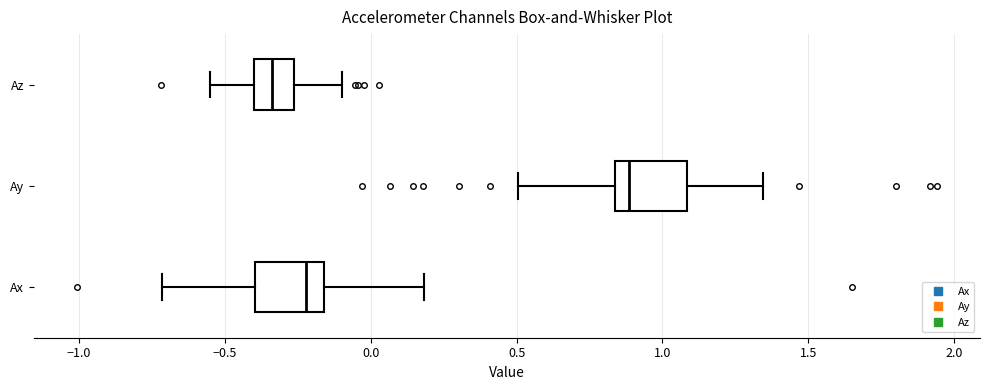

Which box has the furthest to the left median line?

Az